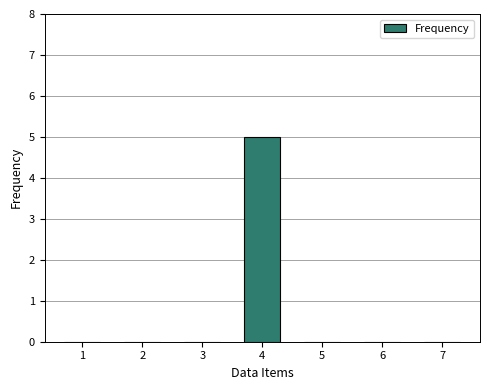

Reading left to right, list all the values displayed in this chart.

1=0	2=0	3=0	4=5	5=0	6=0	7=0